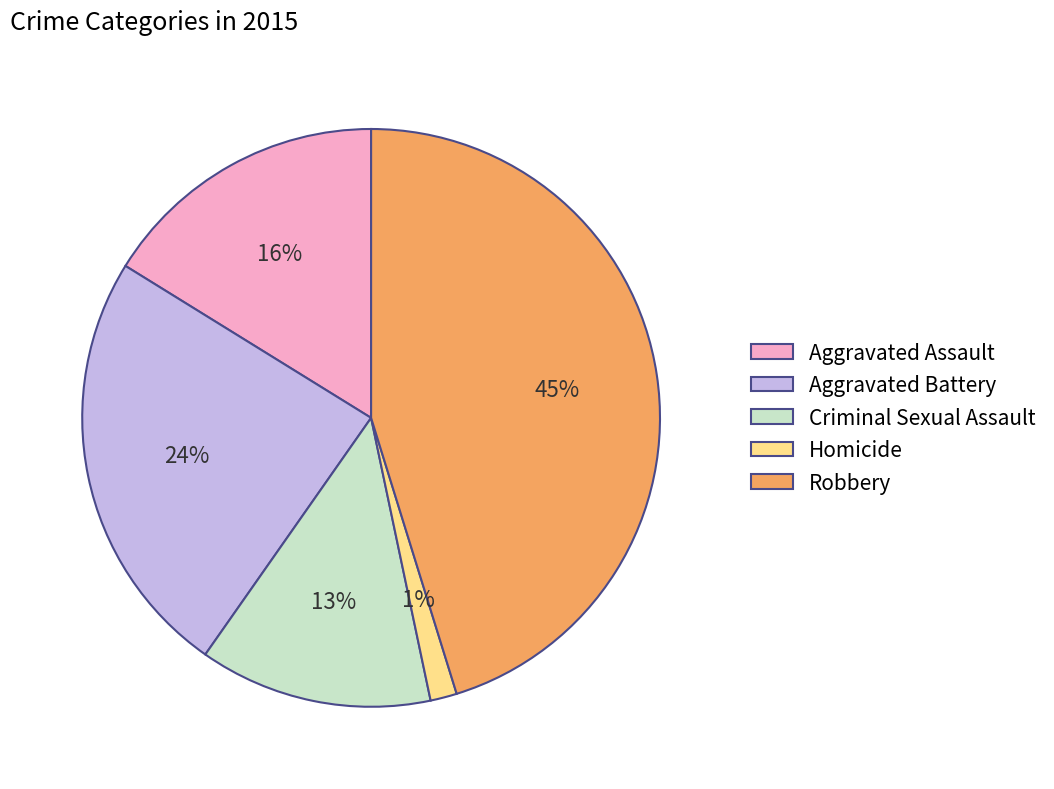

Rank the categories by value from lowest to highest.

Homicide, Criminal Sexual Assault, Aggravated Assault, Aggravated Battery, Robbery